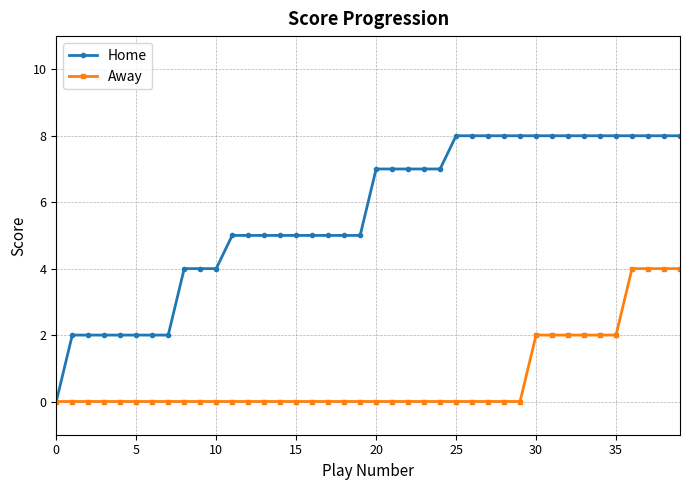

At how many categories does at least one series exceed 6?

20